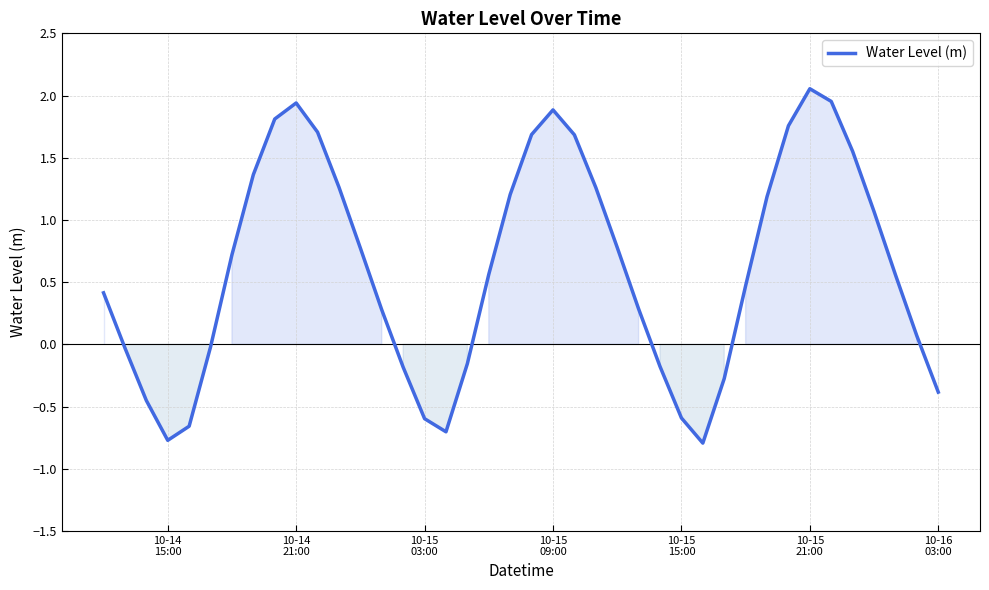

What is the smallest value displayed?

-0.8